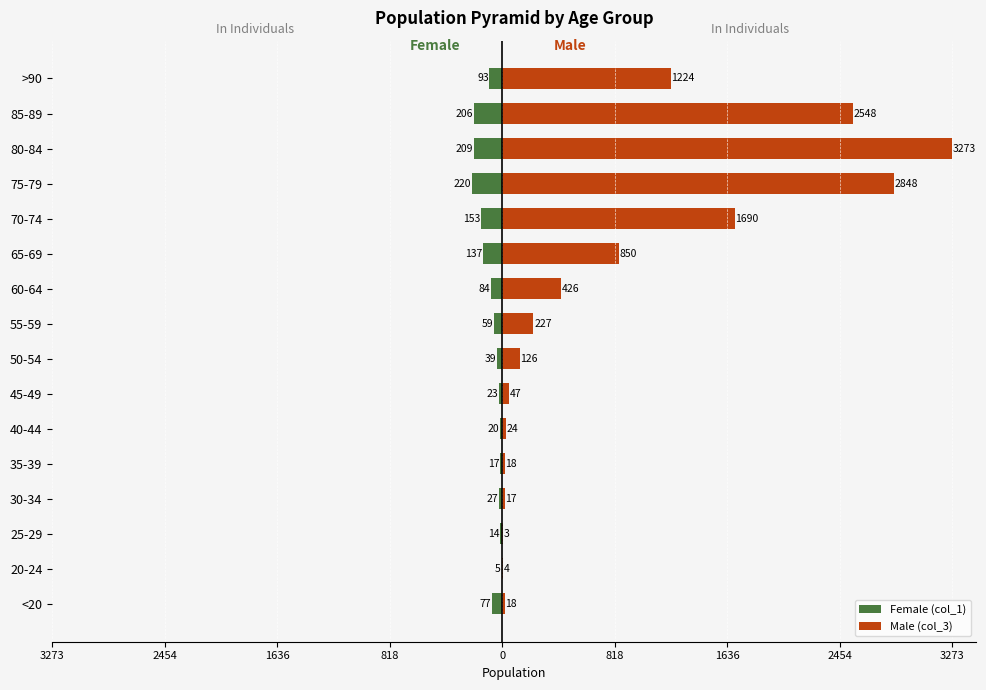

Does the chart contain stacked bars?

No